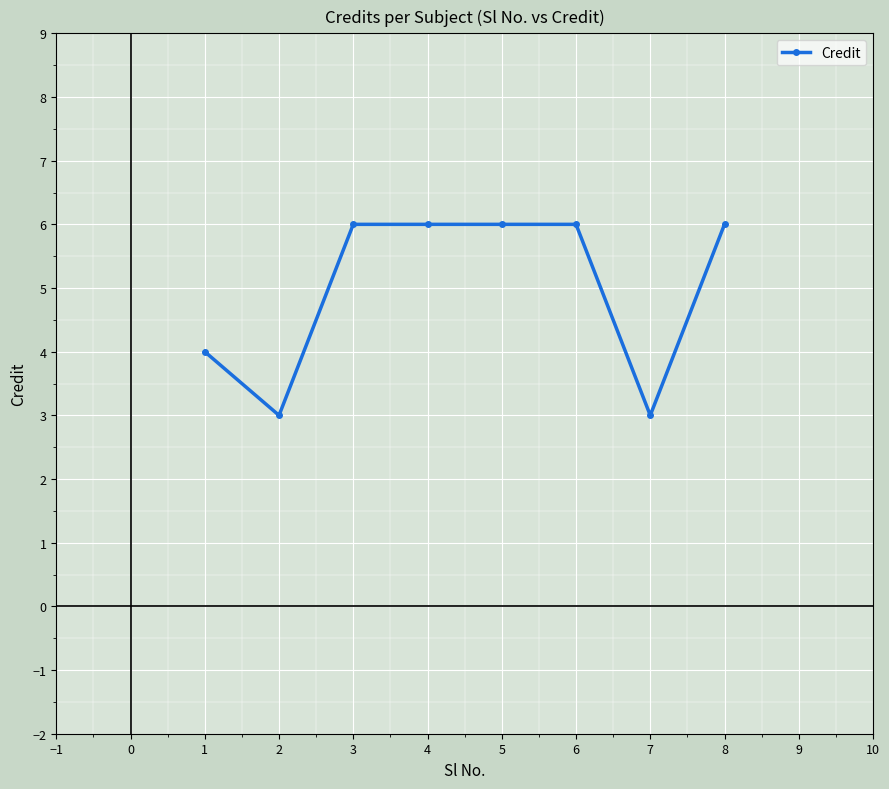

Between 7 and 5, which is larger?

5